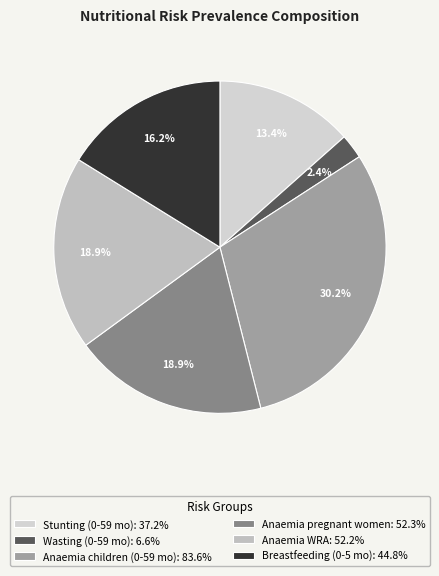

How many segments does this pie chart have?

6